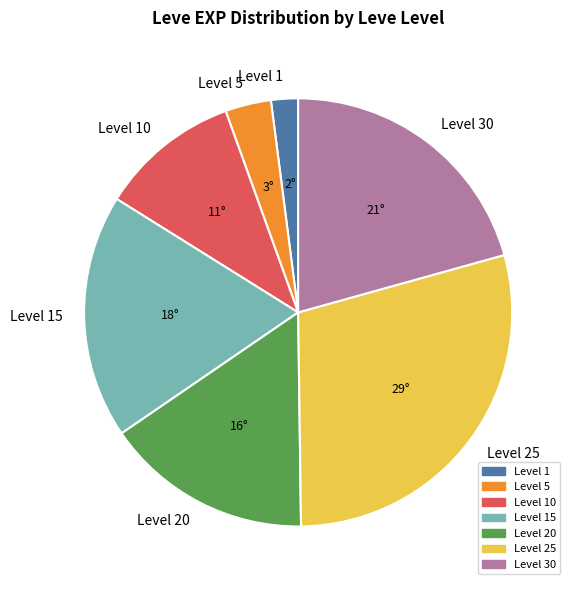

Approximately how many times larger is the value at Level 30 compared to Level 15?

1.1